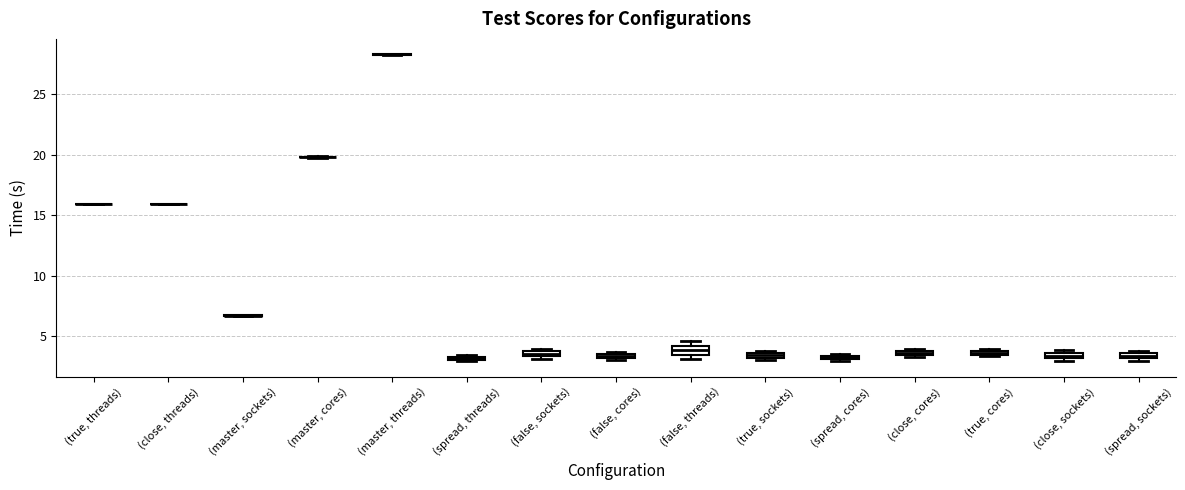

Where is the upper edge of the box for (spread, cores) on the y-axis? The values are not printed on the chart, so give them approximately, as read against the axis.

3.5